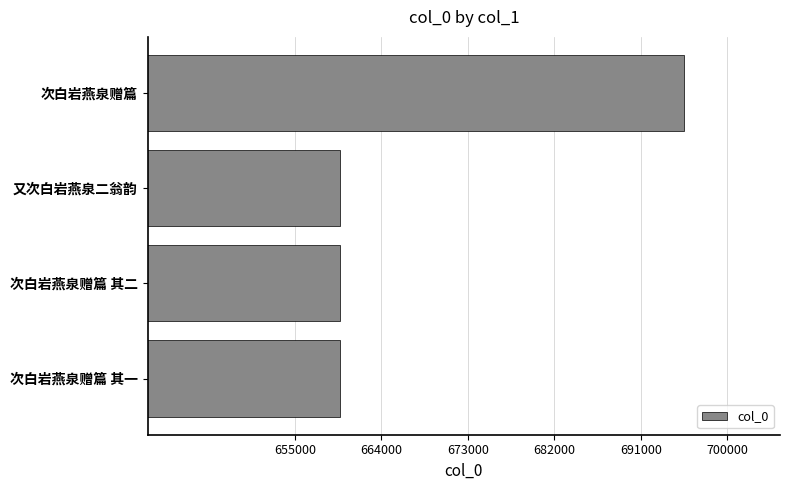

What is the sum of all values?

2674616